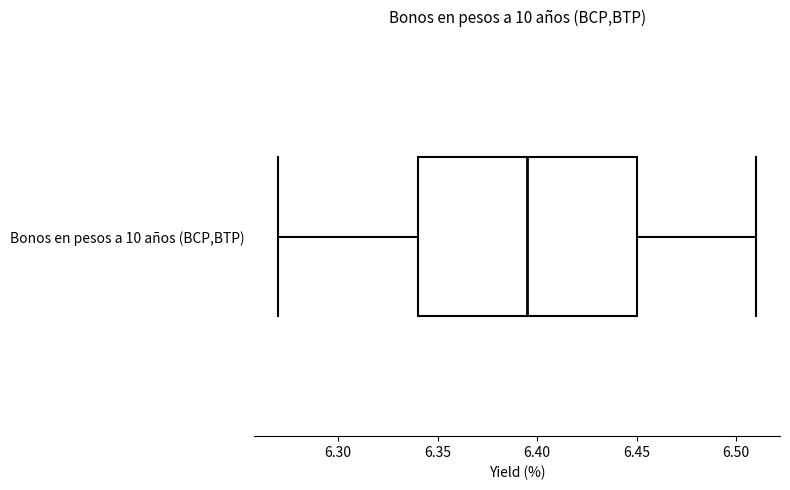

Where is the right edge of the box for Bonos en pesos a 10 años (BCP,BTP) on the x-axis? The values are not printed on the chart, so give them approximately, as read against the axis.

6.450